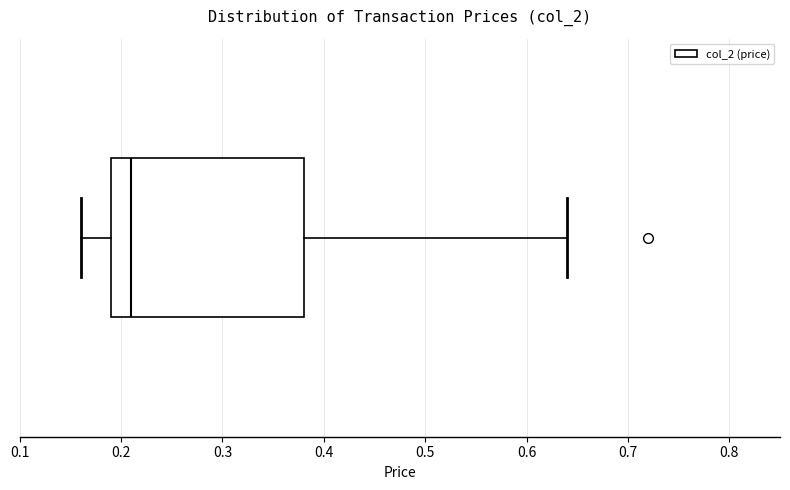

Transcribe this box plot: give where the median line is, the range the box spans, and where the two whiskers end, as read against the x-axis. The values are not printed on the chart, so give them approximately, as read against the axis.

median 0.21, box 0.19 to 0.38, whiskers 0.16 to 0.64